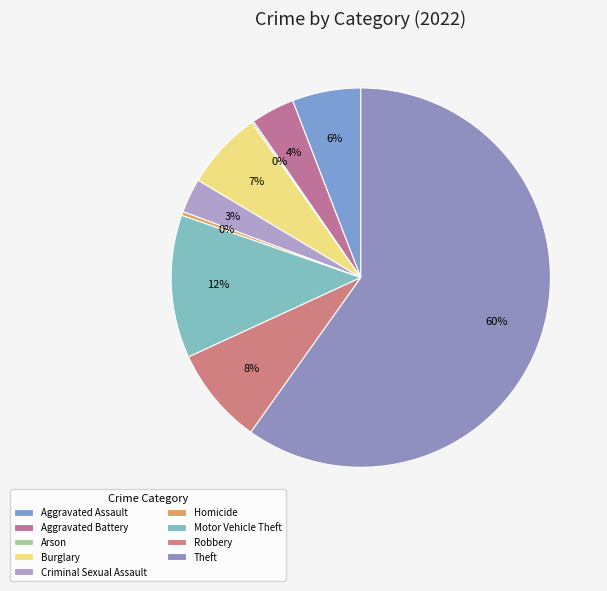

What is the total percentage of Theft and Homicide?

60.2%